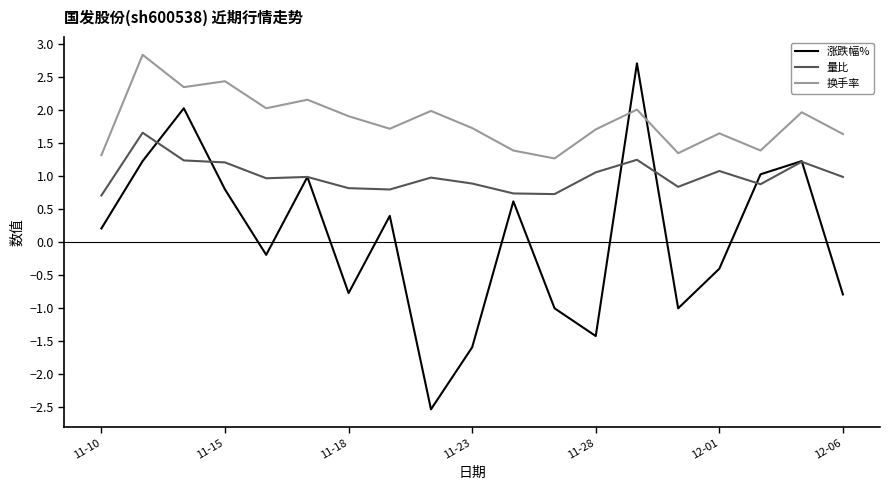

Which series has the largest total across all categories?

换手率